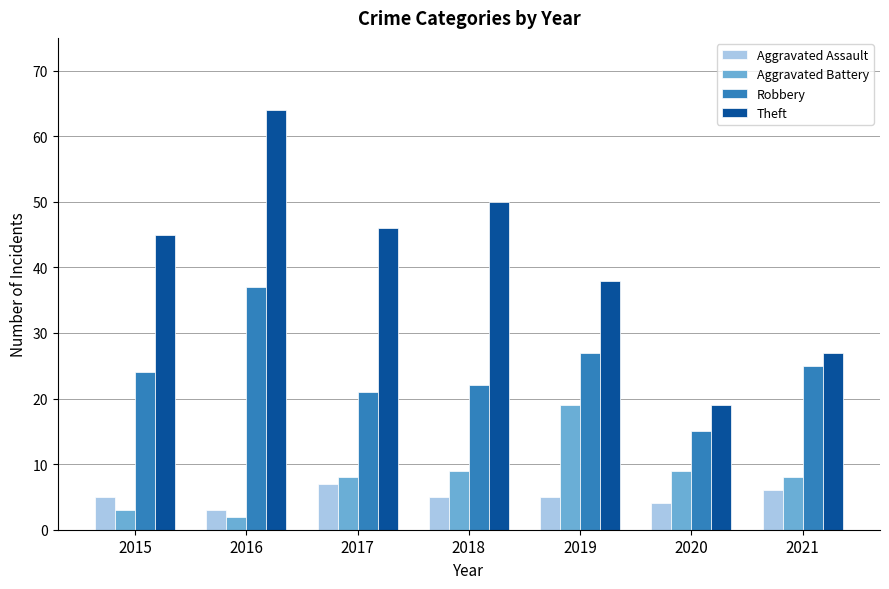

Which series has the widest spread of values?

Theft